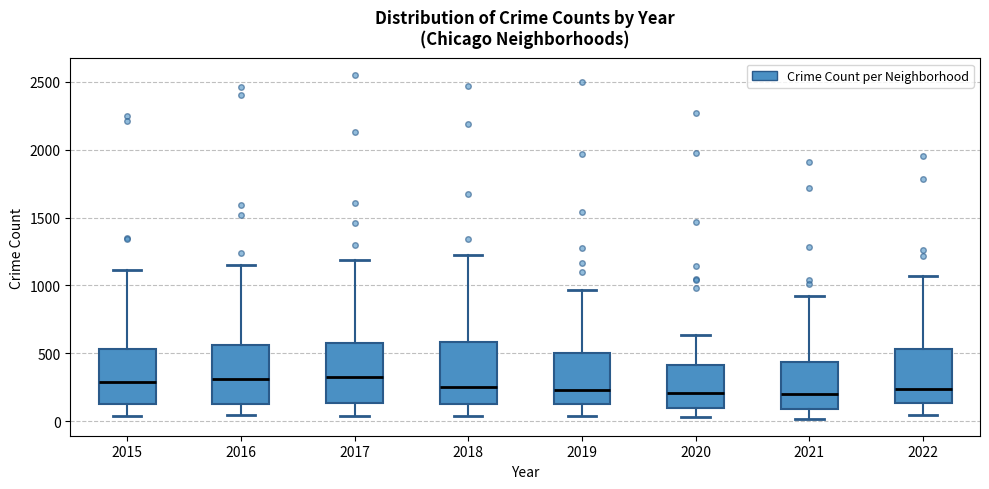

Where does the median line of the box at x = 2015 sit on the y-axis? The values are not printed on the chart, so give them approximately, as read against the axis.

300